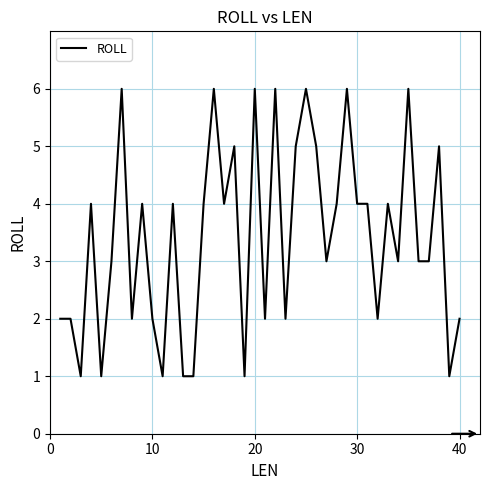

What is the greatest value displayed?

6